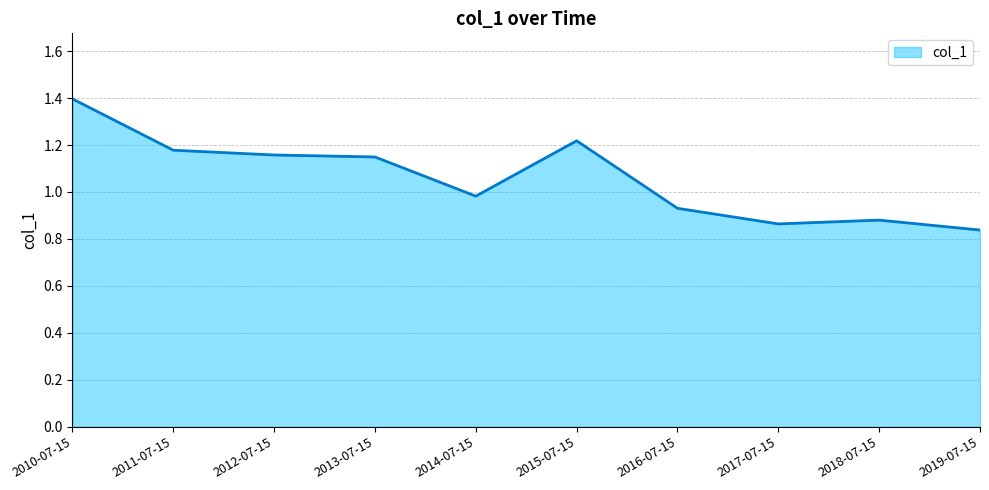

Is it true that the value at 2012-07-15 is 1.7?

False